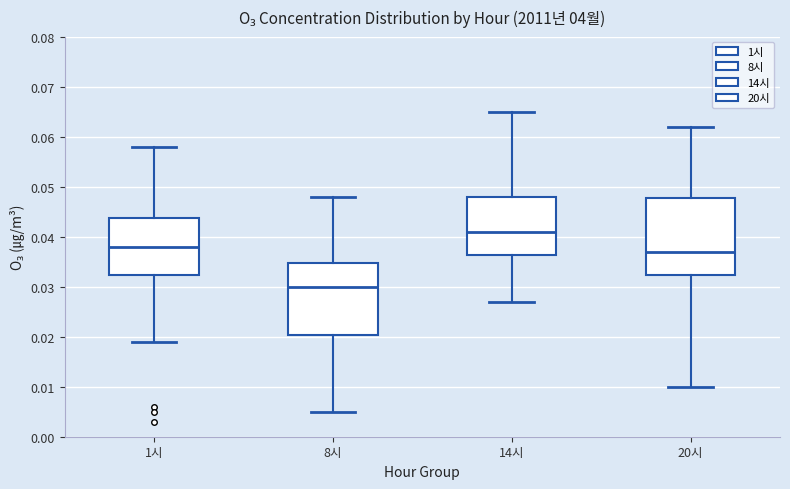

Reading left to right, transcribe this box plot: for each box, give where its median line is, the range the box spans, and where its two whiskers end, as read against the y-axis. The values are not printed on the chart, so give them approximately, as read against the axis.

1시: median 0.038, box 0.032 to 0.044, whiskers 0.019 to 0.058
8시: median 0.030, box 0.020 to 0.035, whiskers 0.005 to 0.048
14시: median 0.041, box 0.036 to 0.048, whiskers 0.027 to 0.065
20시: median 0.037, box 0.032 to 0.048, whiskers 0.010 to 0.062